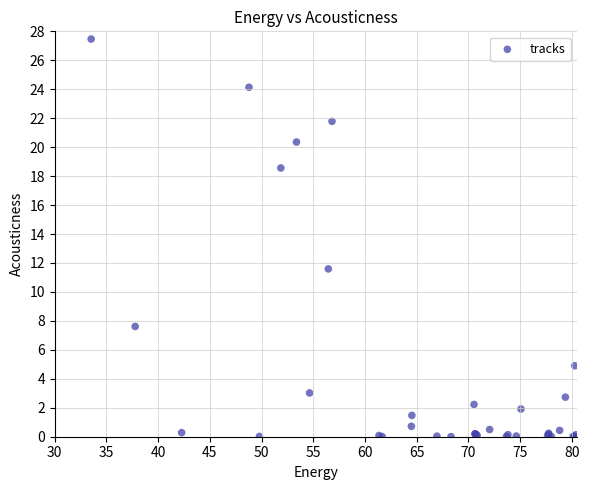

What Y value in the scatter plot is closest to 13?

11.6